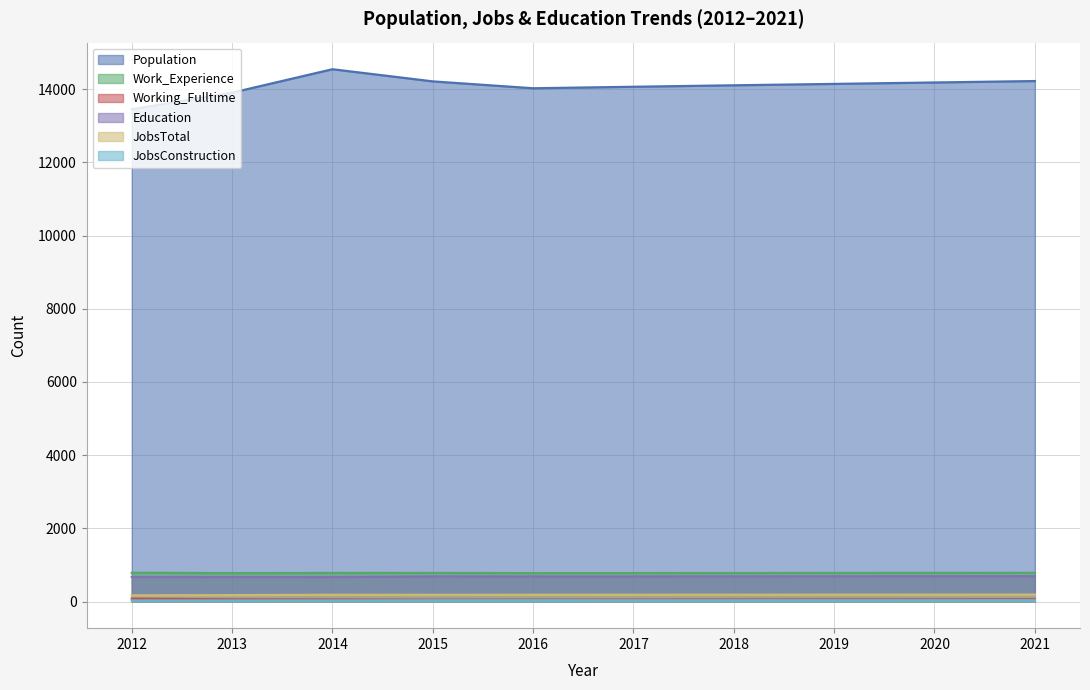

Does the chart display data point markers on the line(s)?

No